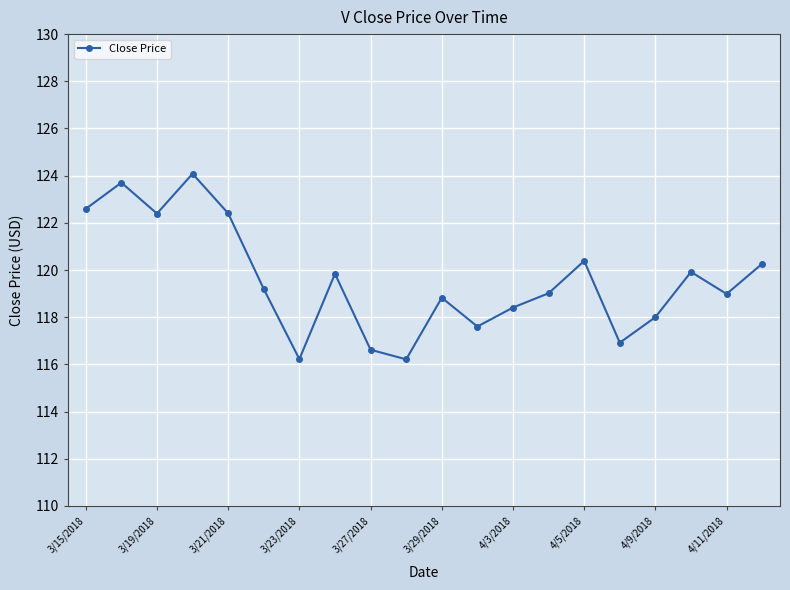

What is the maximum value shown in the chart?

124.1